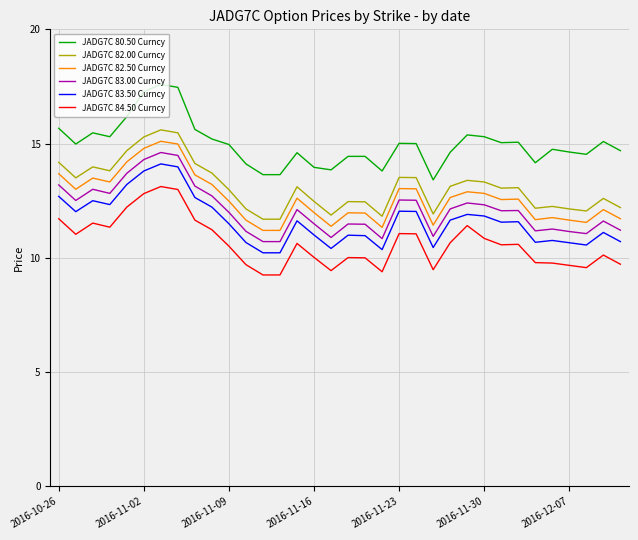

What are all the series names shown in the legend?

JADG7C 80.50 Curncy, JADG7C 82.00 Curncy, JADG7C 82.50 Curncy, JADG7C 83.00 Curncy, JADG7C 83.50 Curncy, JADG7C 84.50 Curncy